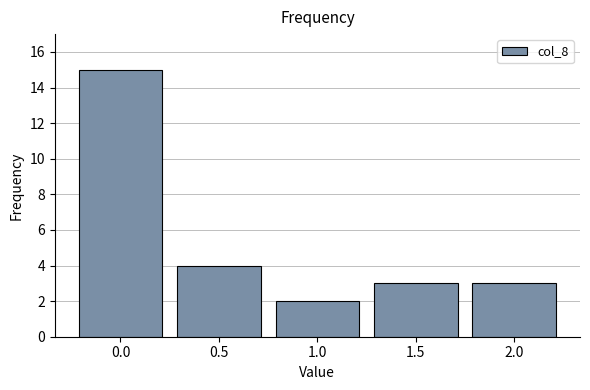

Reading left to right, what are all the values shown in this chart?

15	4	2	3	3